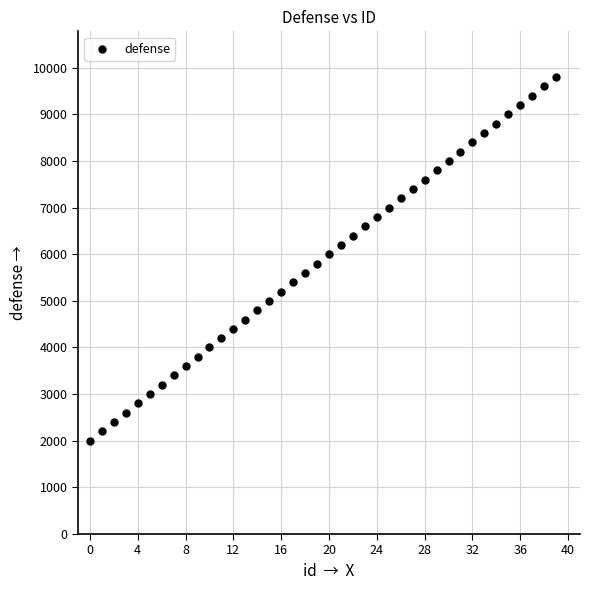

What is the range of Y values (max minus min)?

7800